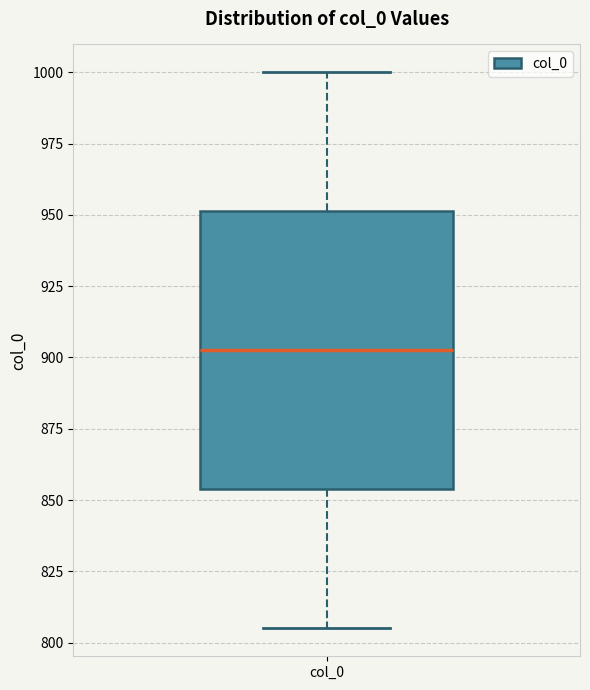

Read this box plot against the y-axis: the position of the median line, the range covered by the box, and the ends of both whiskers. The values are not printed on the chart, so give them approximately, as read against the axis.

median 905, box 855 to 950, whiskers 805 to 1000